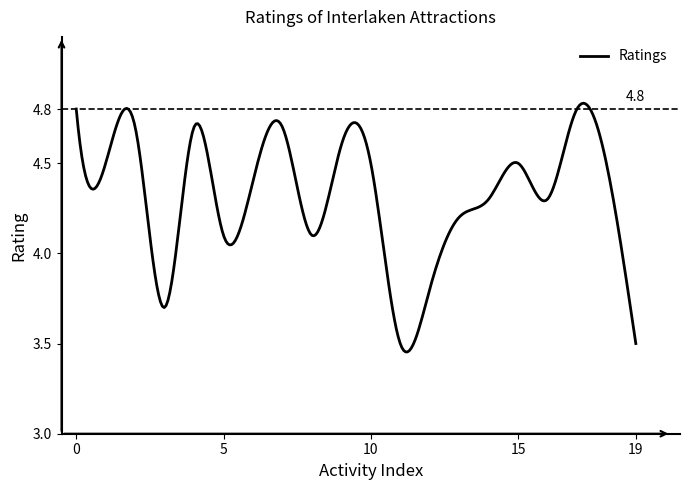

How many lines are shown in the chart?

1